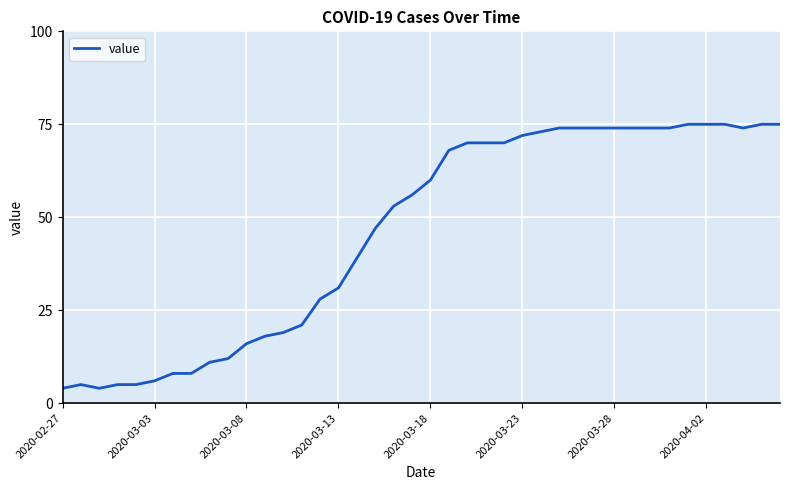

What is the smallest value displayed?

4